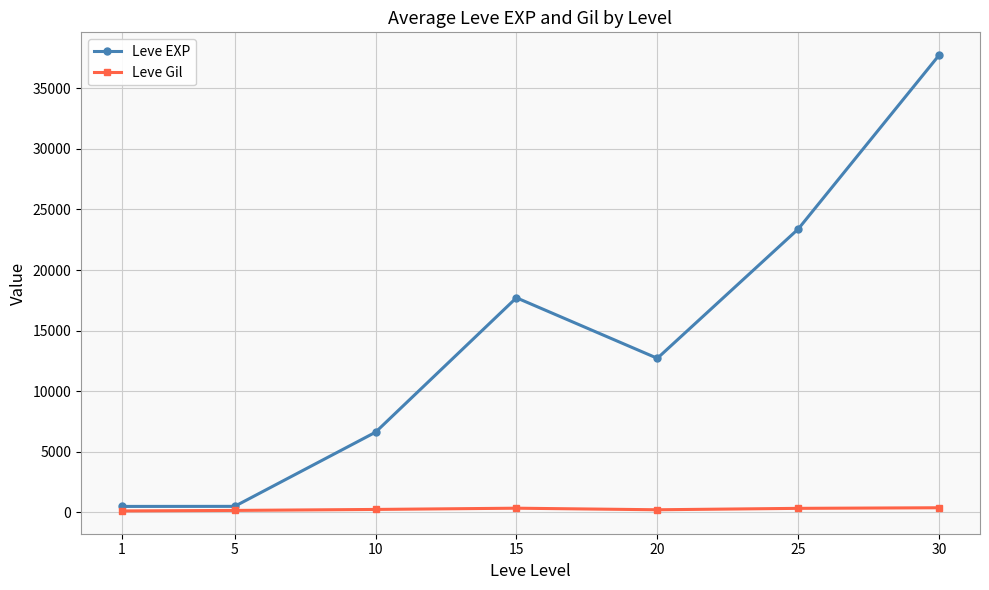

List the series in order of their peak value, lowest first.

Leve Gil, Leve EXP